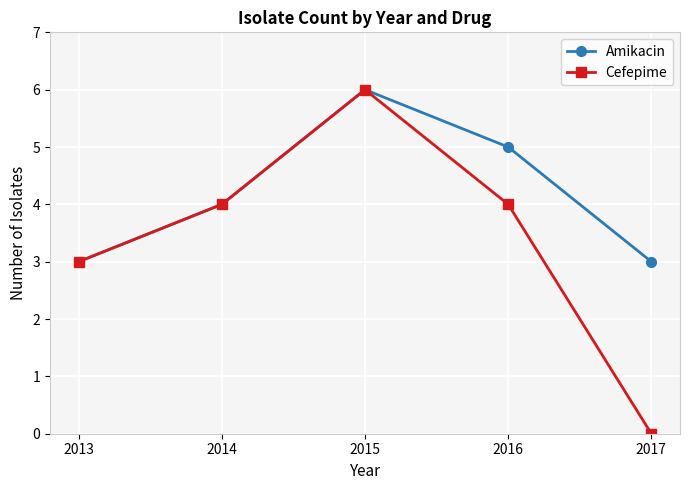

Which series changed the most between 2016 and 2017?

Cefepime